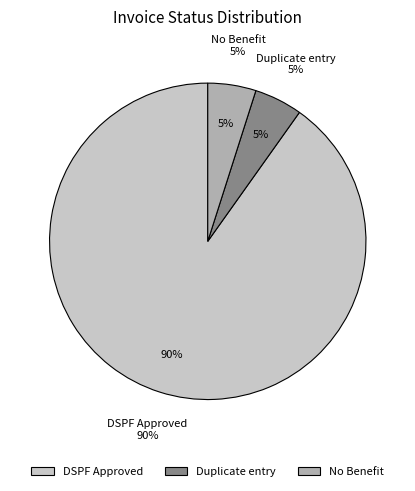

Rank the categories by value from highest to lowest.

DSPF Approved, Duplicate entry, No Benefit